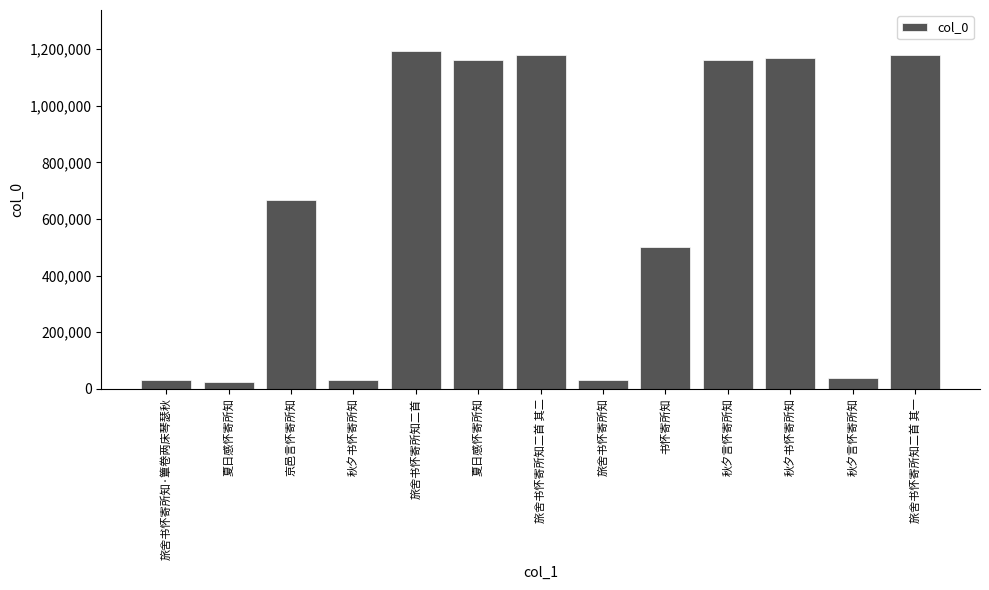

What is the average value?

643962